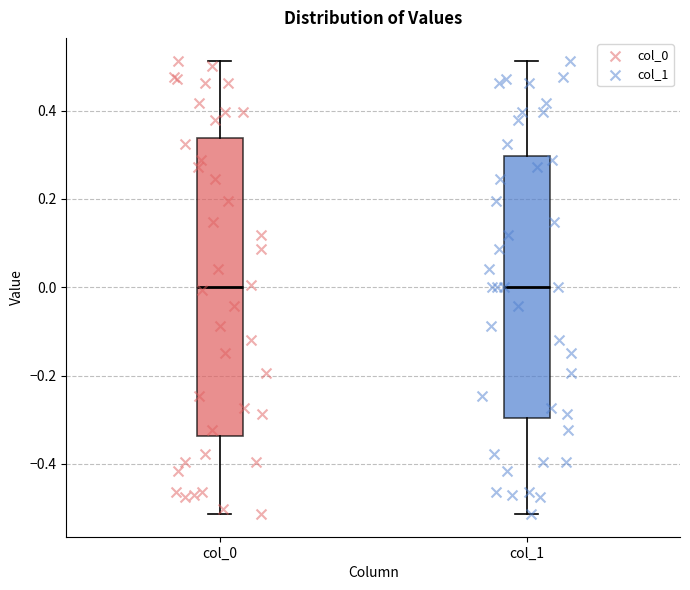

Reading left to right, transcribe this box plot: for each box, give where its median line is, the range the box spans, and where its two whiskers end, as read against the y-axis. The values are not printed on the chart, so give them approximately, as read against the axis.

col_0: median 0.00, box -0.34 to 0.34, whiskers -0.52 to 0.52
col_1: median 0.00, box -0.30 to 0.30, whiskers -0.52 to 0.52